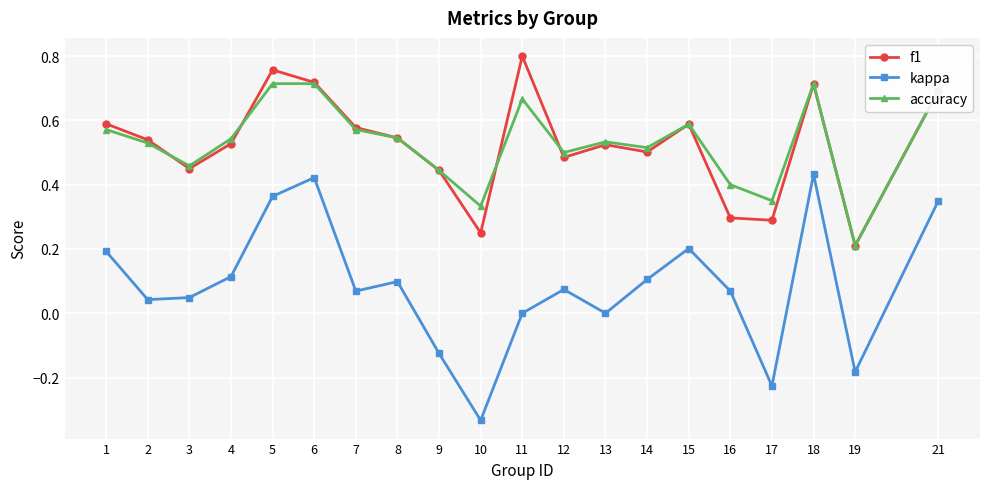

True or false: kappa and accuracy intersect in this chart.

False